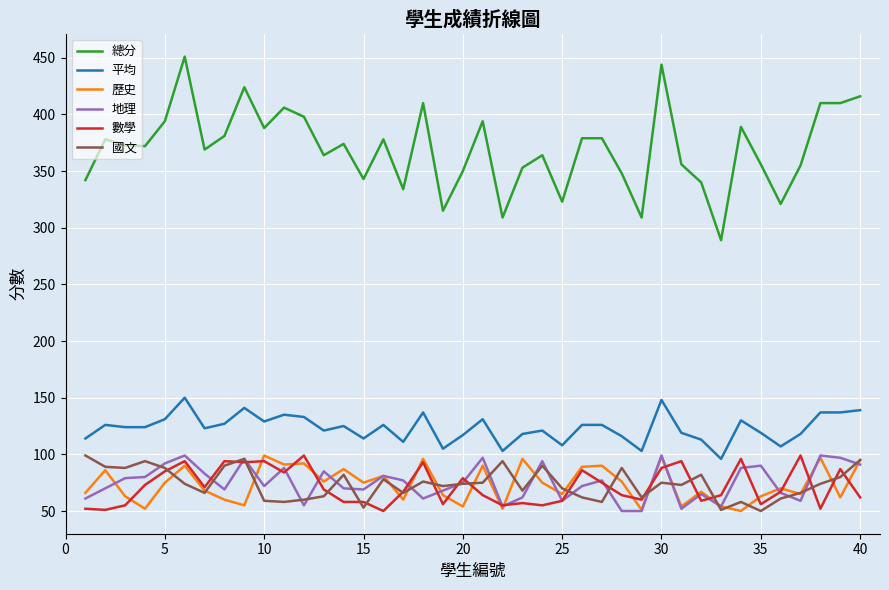

True or false: 總分 and 平均 intersect in this chart.

False